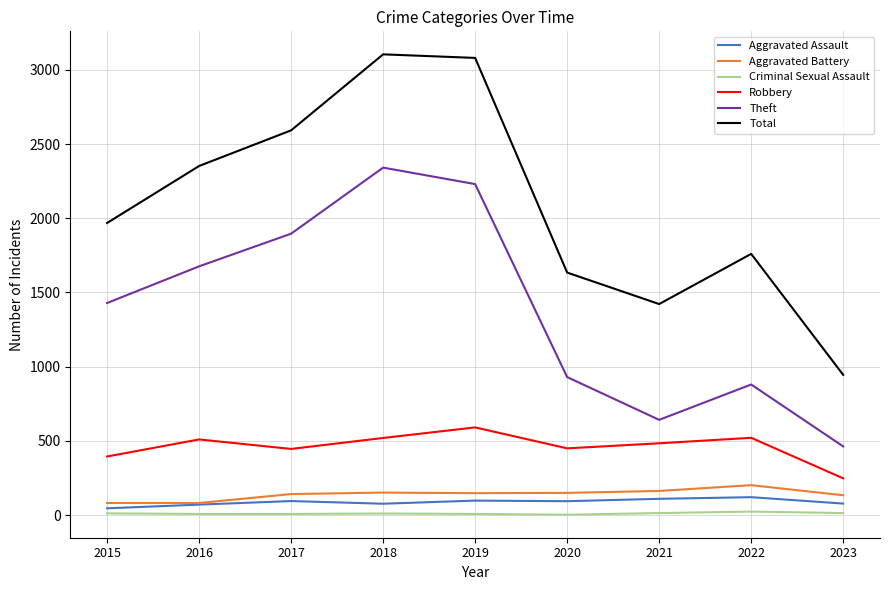

The value of Theft at 2019 is 672. True or false?

False